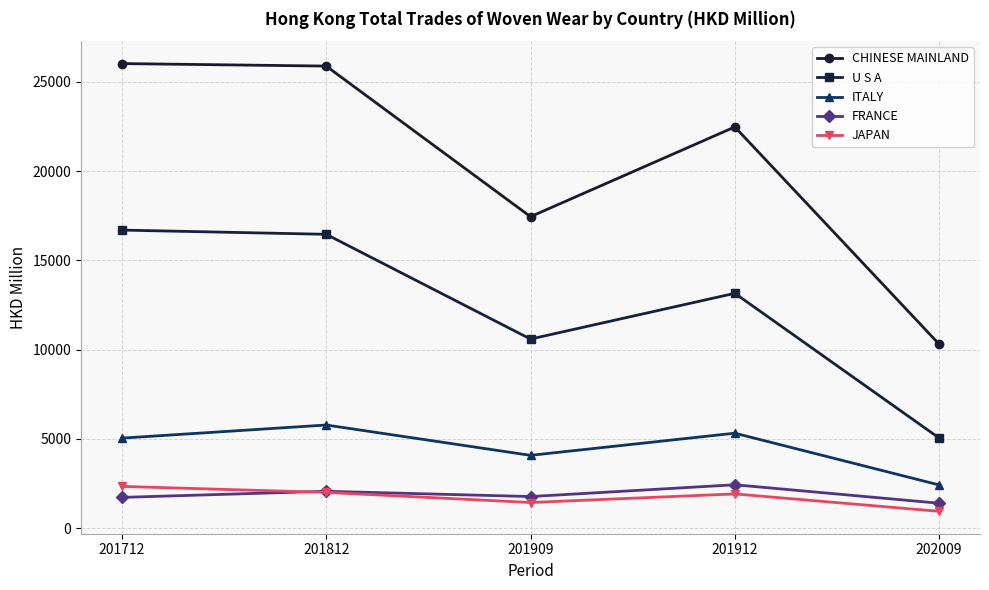

How many lines are shown in the chart?

5